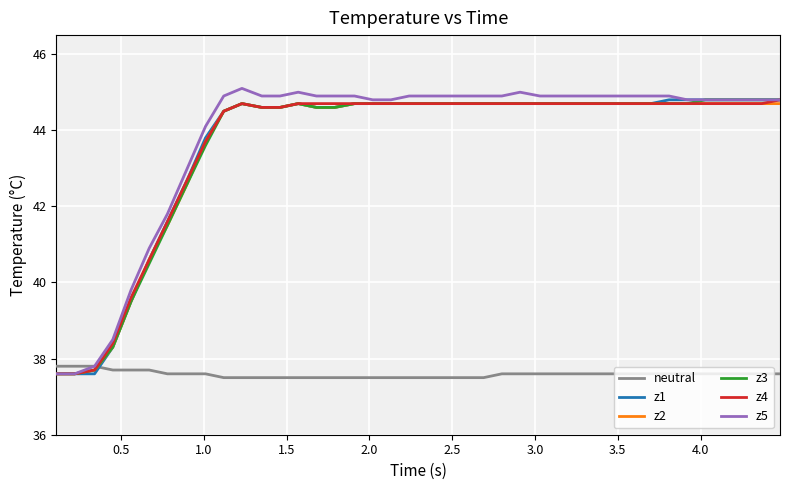

Which series has the widest spread of values?

z5